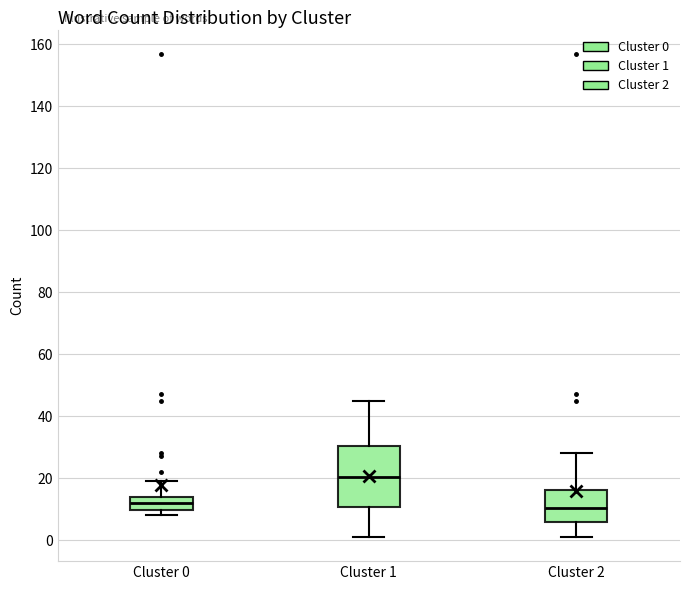

Where does the upper whisker of the box for Cluster 2 end on the y-axis? The values are not printed on the chart, so give them approximately, as read against the axis.

28